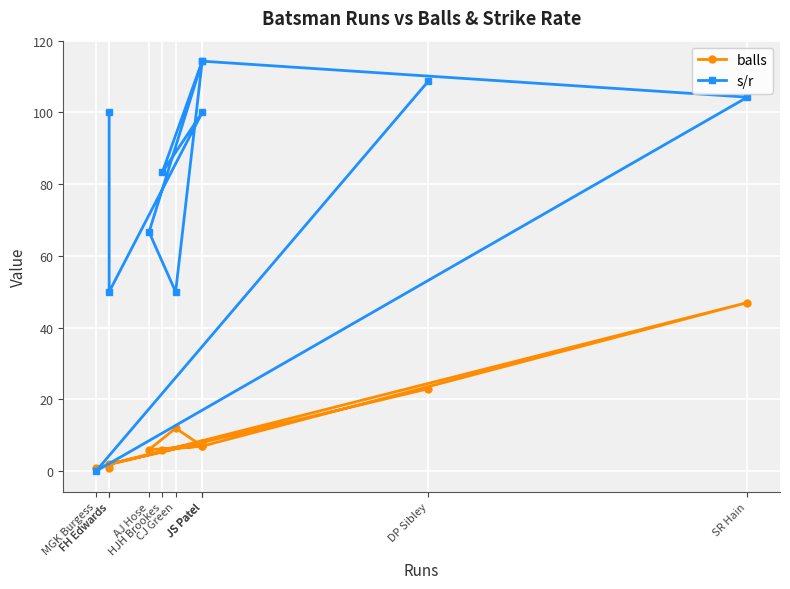

Reading left to right, list all the values displayed in this chart.

balls: DP Sibley=23.0	MGK Burgess=1.0	SR Hain=47.0	JS Patel=7.0	AJ Hose=6.0	CJ Green=12.0	JS Patel=7.0	HJH Brookes=6.0	JS Patel=8.0	FH Edwards=2.0	FH Edwards=1.0
s/r: DP Sibley=108.7	MGK Burgess=0.0	SR Hain=104.3	JS Patel=114.3	AJ Hose=66.7	CJ Green=50.0	JS Patel=114.3	HJH Brookes=83.3	JS Patel=100.0	FH Edwards=50.0	FH Edwards=100.0